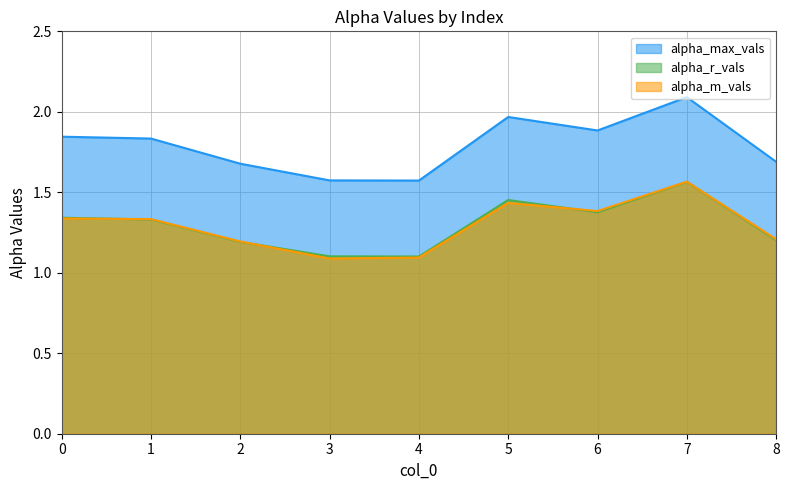

How many lines are shown in the chart?

3